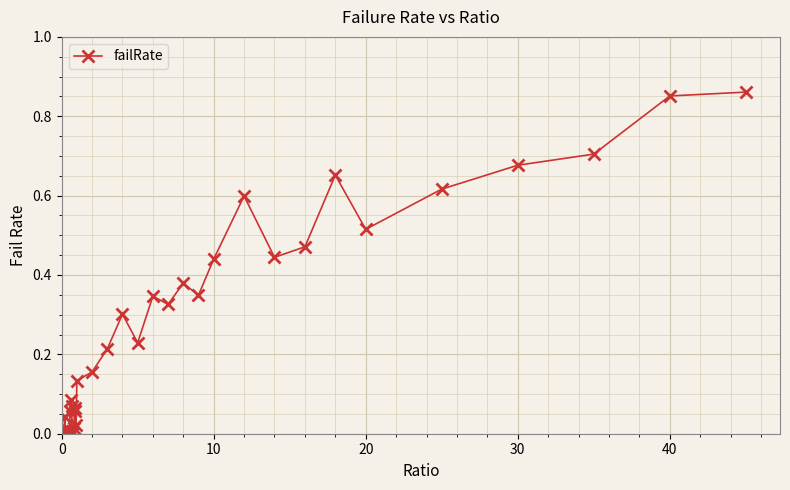

True or false: there are more than 2 points higher than both neighbors.

True